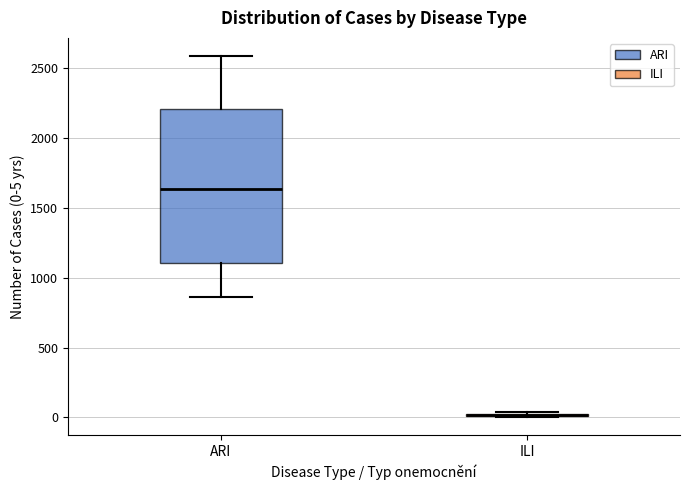

Where does the upper whisker of the box for ARI end on the y-axis? The values are not printed on the chart, so give them approximately, as read against the axis.

2600